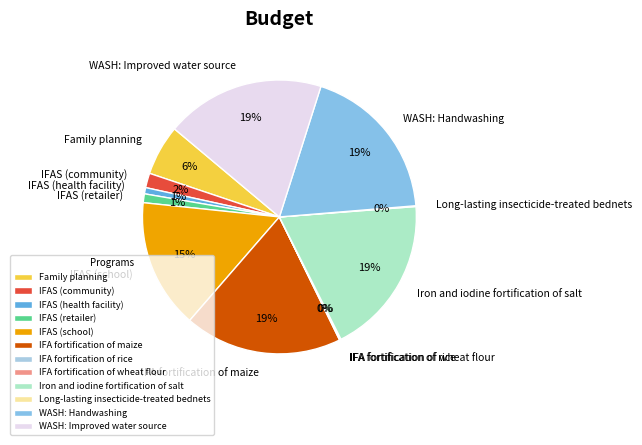

Is there any slice that represents more than half of the pie?

No